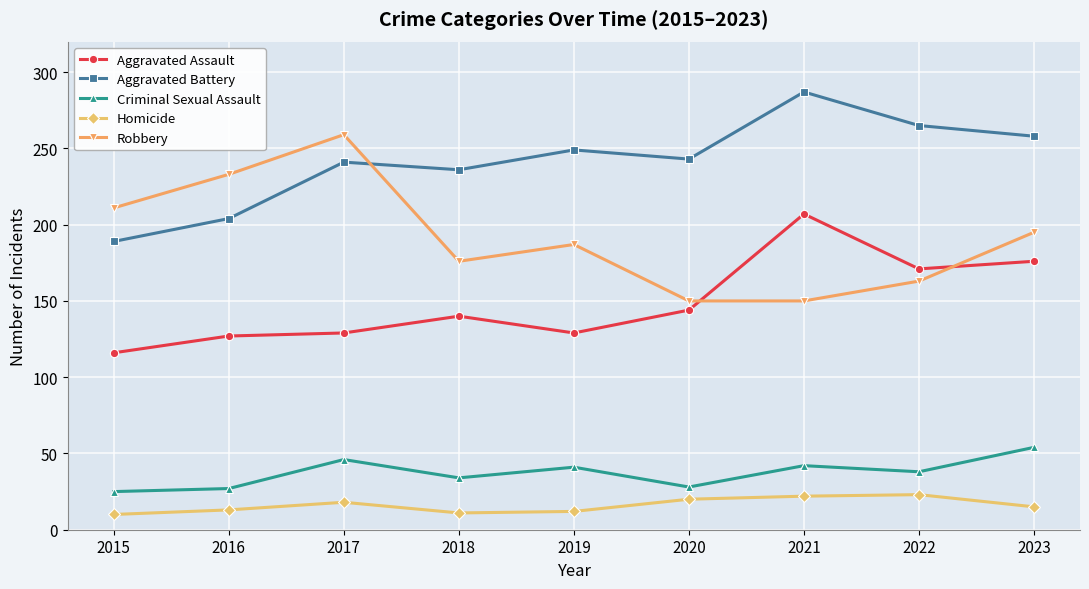

What is the greatest value displayed?

287